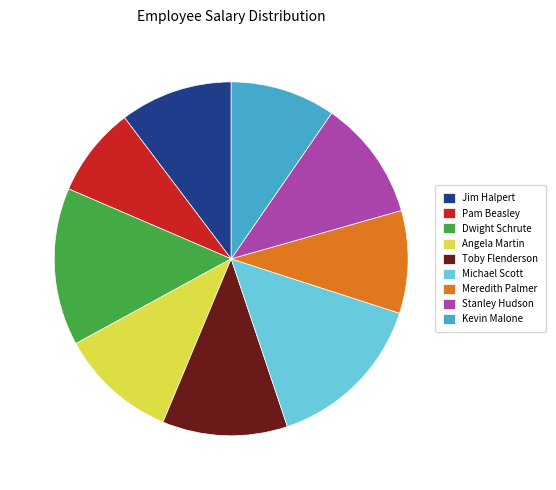

Approximately how many times larger is the value at Stanley Hudson compared to Michael Scott?

0.7